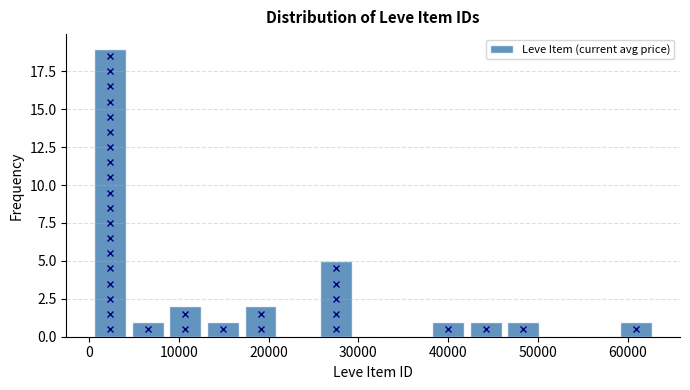

Over which range of the x-axis is the bar tallest?

0 to 4000